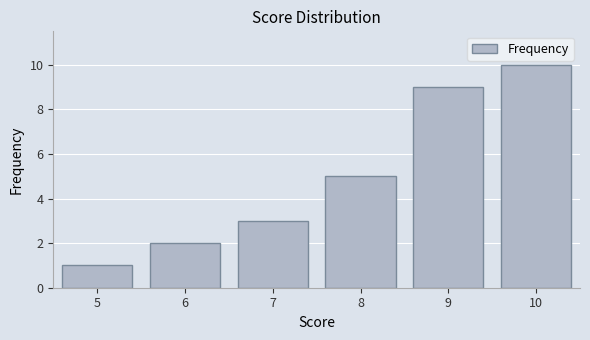

Reading left to right, list all the values displayed in this chart.

5=1	6=2	7=3	8=5	9=9	10=10